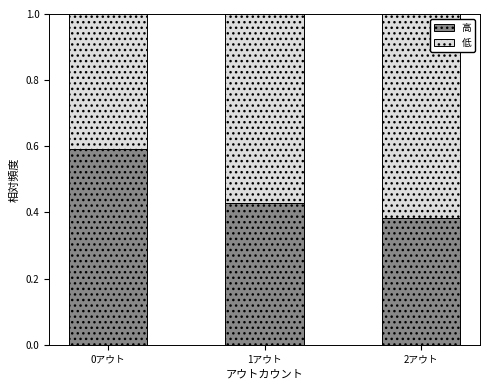

How many bars are there in total?

3